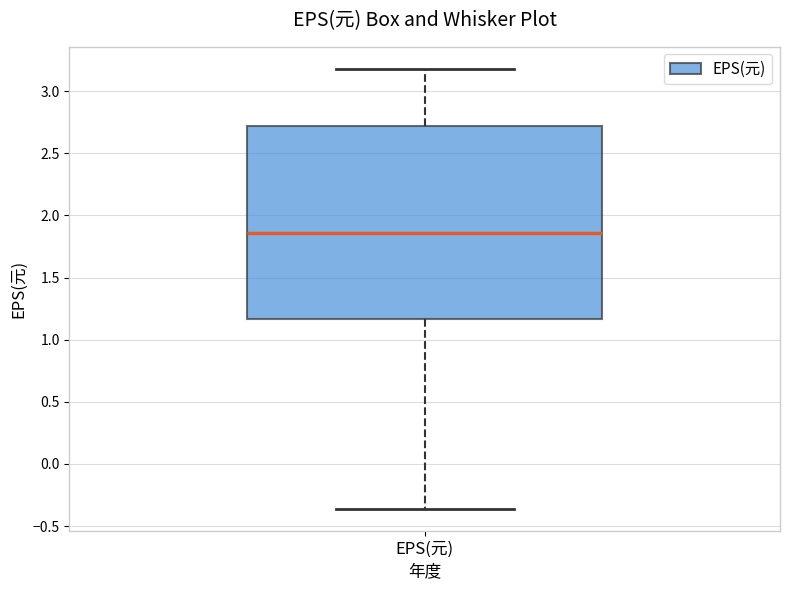

Where is the lower edge of the box for EPS(元) on the y-axis? The values are not printed on the chart, so give them approximately, as read against the axis.

1.15